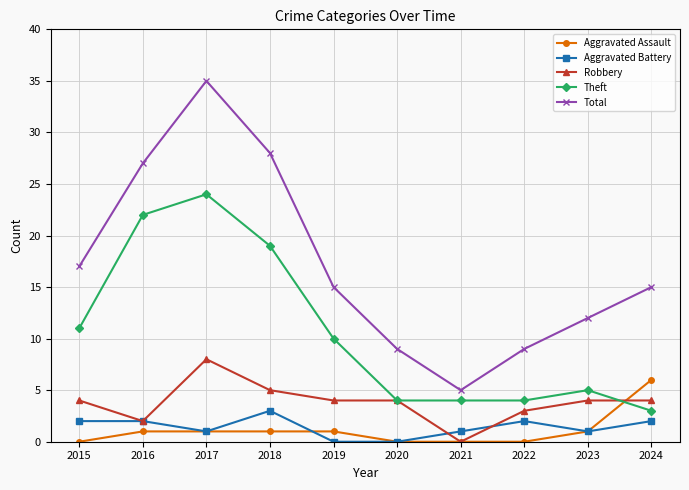

True or false: Total has a value of 9 at 2022.

True